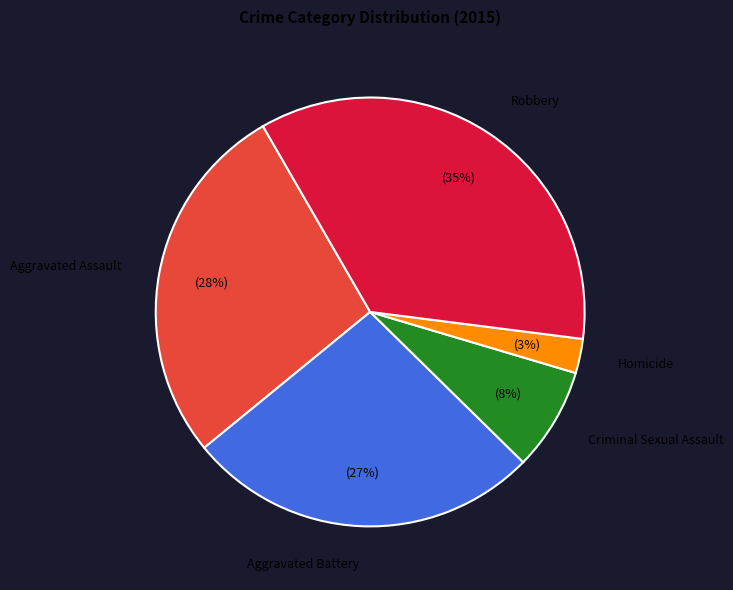

Is there any slice that represents more than half of the pie?

No